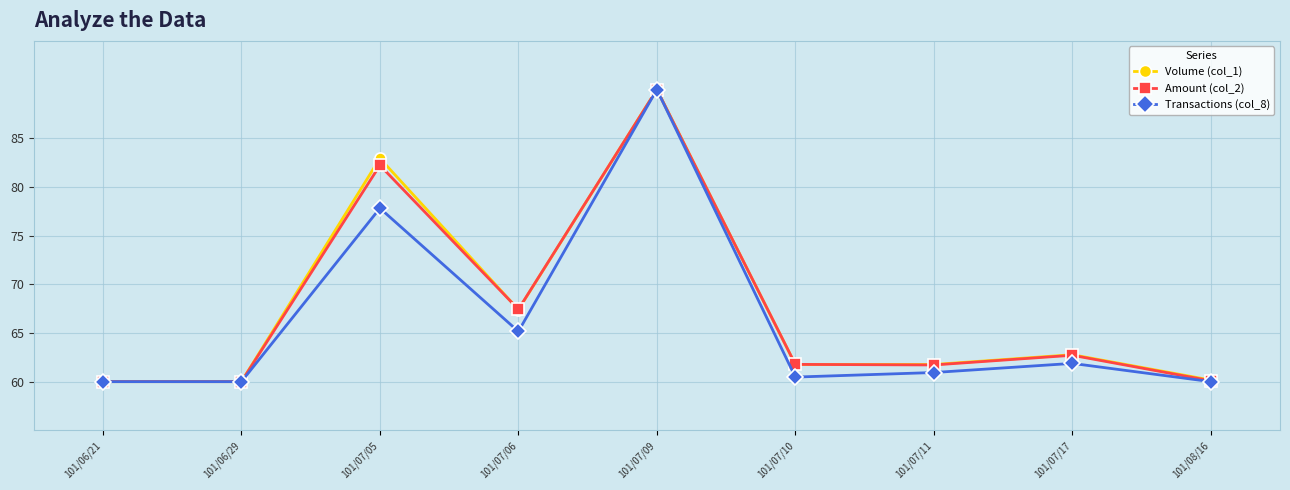

The value of Amount (col_2) at 101/07/09 is 90.0. True or false?

True